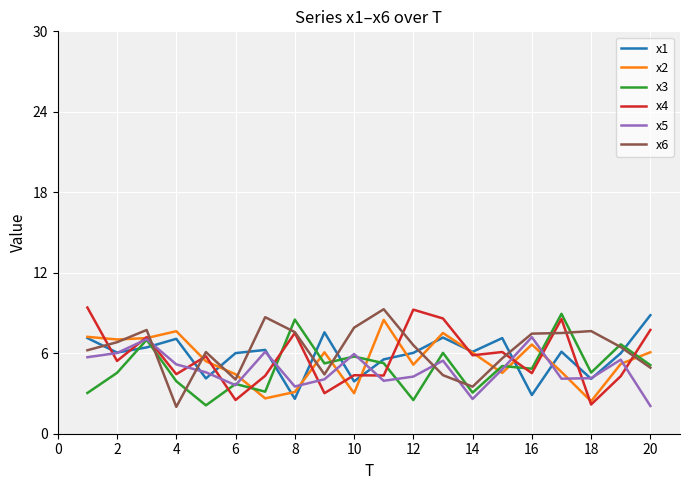

In x2, how many points are lower than both neighbors (excluding endpoints)?

6